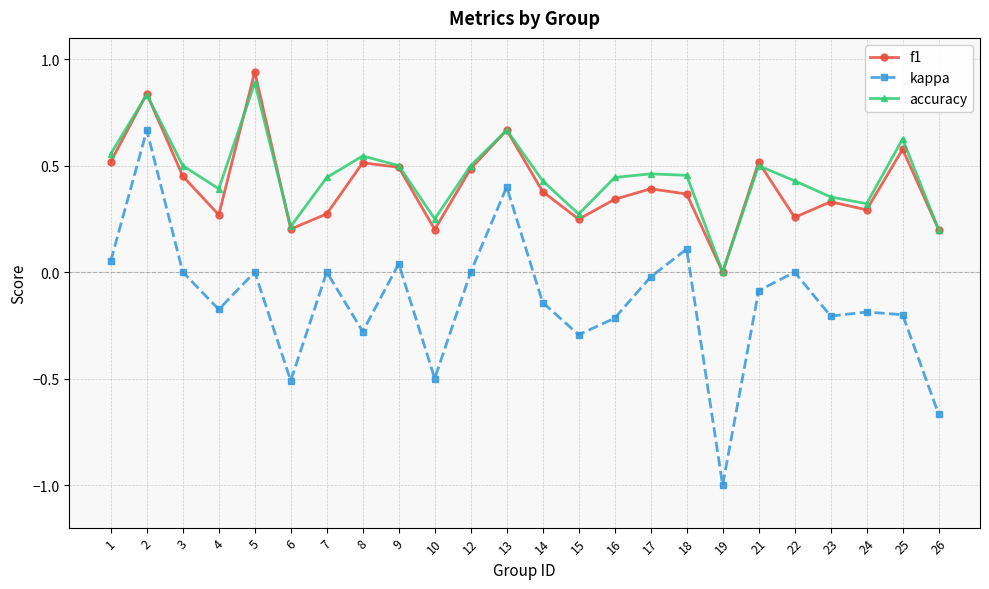

True or false: f1 and kappa cross at least once.

False